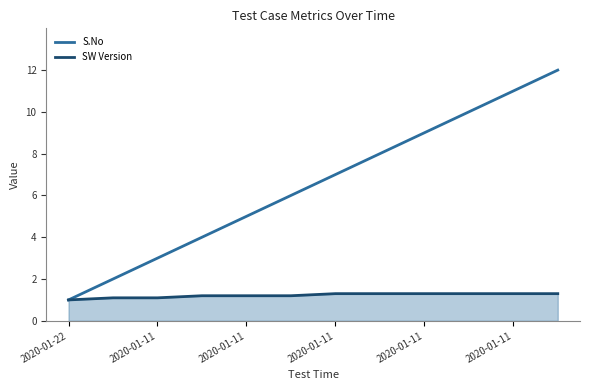

Which series has the largest range (max minus min)?

S.No